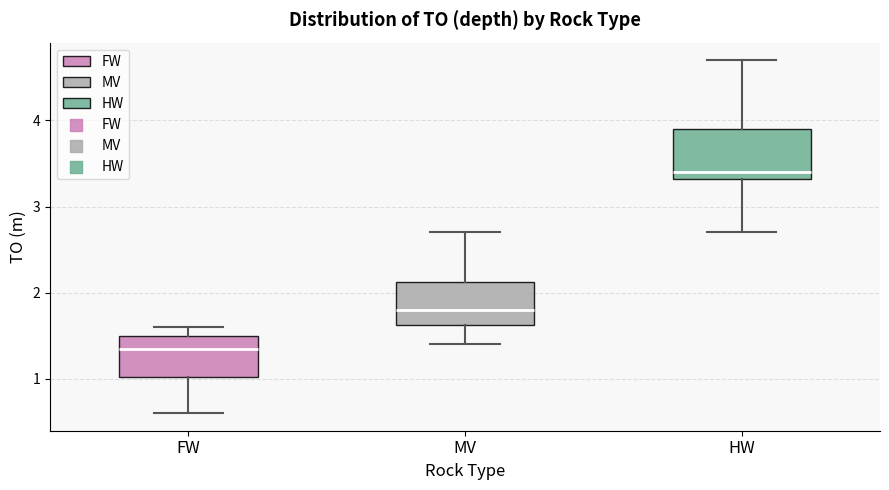

Which box's median line is the lowest?

FW